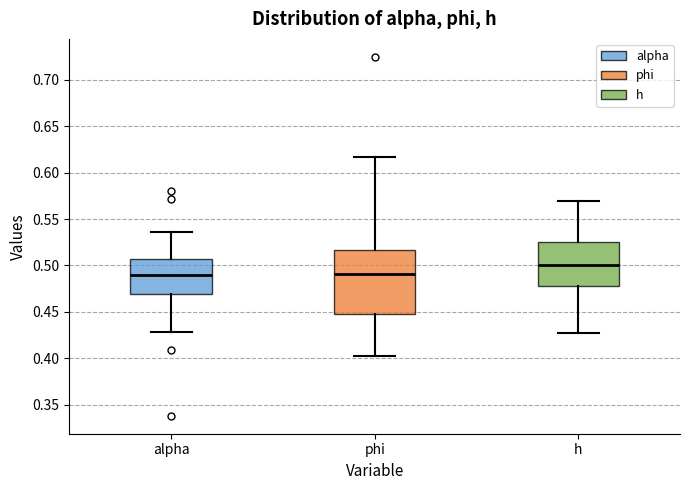

Which box is the tallest, from its lower edge to its upper edge?

phi